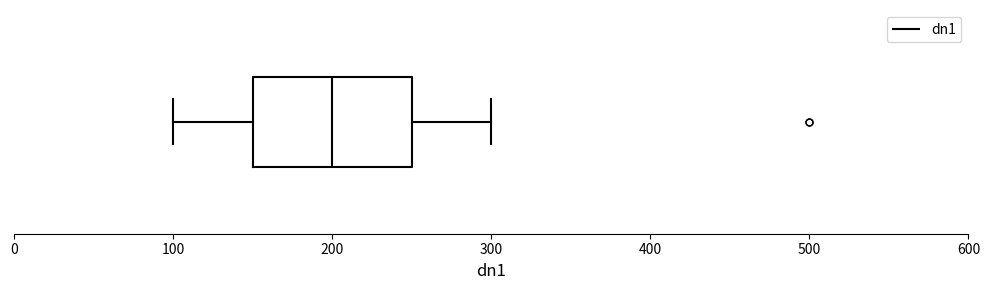

Where is the left edge of the box on the x-axis? The values are not printed on the chart, so give them approximately, as read against the axis.

150